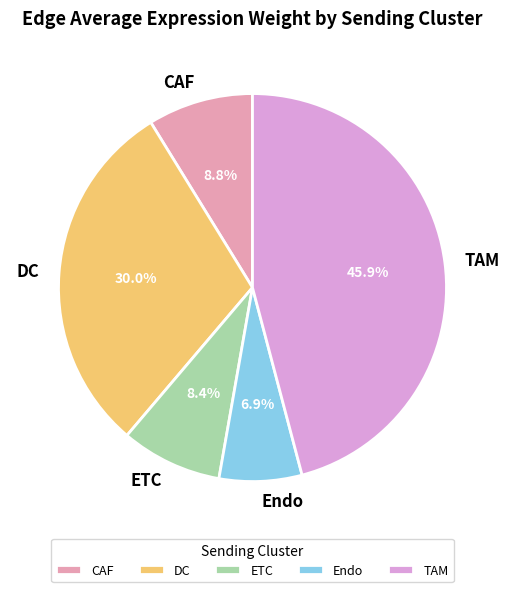

Approximately how many times larger is the value at ETC compared to DC?

0.3